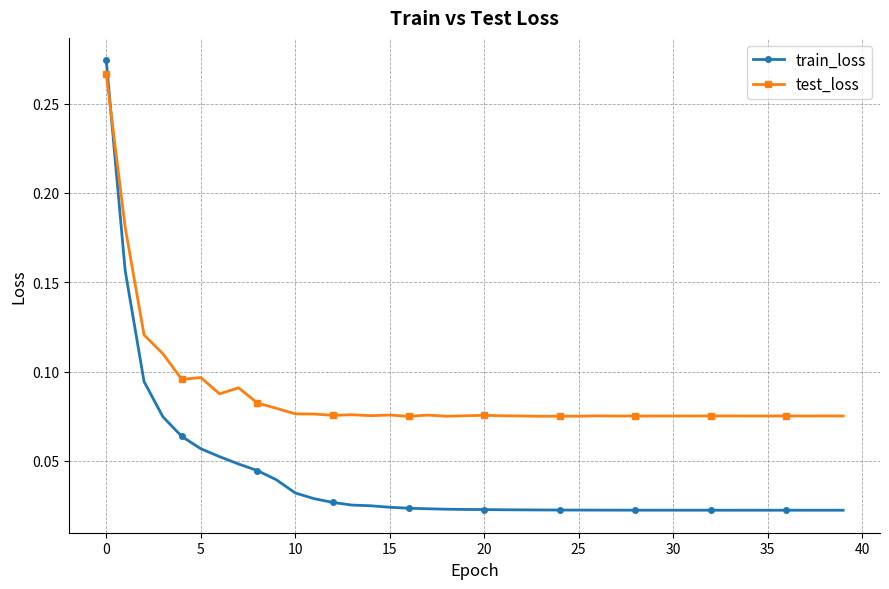

How many lines are shown in the chart?

2